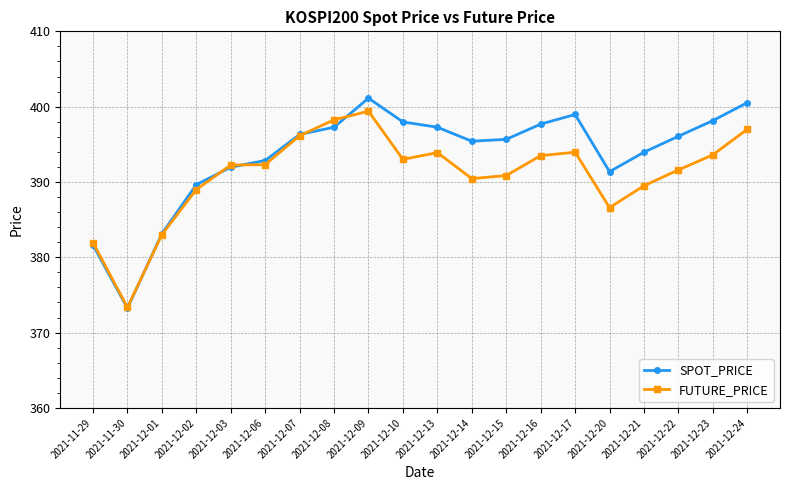

Between 2021-12-06 and 2021-12-17, which series saw the biggest shift?

SPOT_PRICE